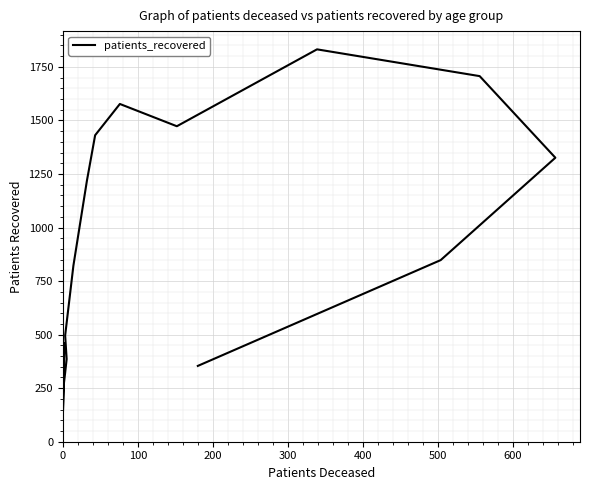

How many values are below 848?

8